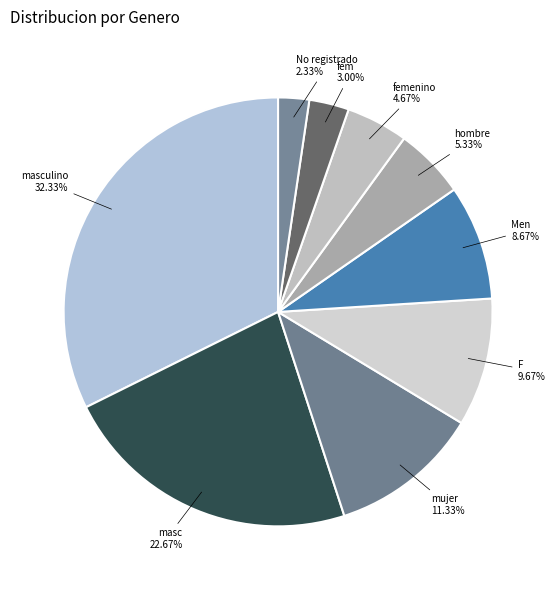

Rank the categories by value from highest to lowest.

masculino, masc, mujer, F, Men, hombre, femenino, fem, No registrado